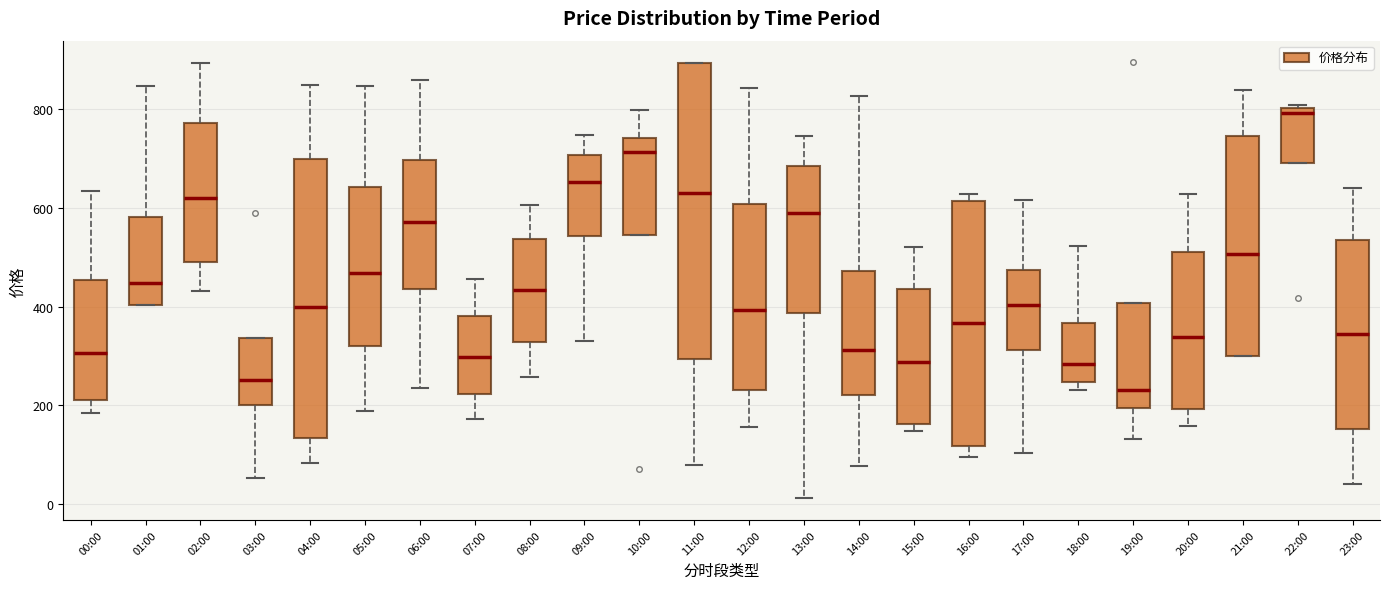

Reading left to right, transcribe this box plot: for each box, give where its median line is, the range the box spans, and where its two whiskers end, as read against the y-axis. The values are not printed on the chart, so give them approximately, as read against the axis.

00:00: median 300, box 220 to 460, whiskers 180 to 640
01:00: median 440, box 400 to 580, whiskers 400 to 840
02:00: median 620, box 500 to 780, whiskers 440 to 900
03:00: median 260, box 200 to 340, whiskers 60 to 340
04:00: median 400, box 140 to 700, whiskers 80 to 840
05:00: median 460, box 320 to 640, whiskers 180 to 840
06:00: median 580, box 440 to 700, whiskers 240 to 860
07:00: median 300, box 220 to 380, whiskers 180 to 460
08:00: median 440, box 320 to 540, whiskers 260 to 600
09:00: median 660, box 540 to 700, whiskers 340 to 740
10:00: median 720, box 540 to 740, whiskers 540 to 800
11:00: median 620, box 300 to 900, whiskers 80 to 900
12:00: median 400, box 240 to 600, whiskers 160 to 840
13:00: median 580, box 380 to 680, whiskers 20 to 740
14:00: median 320, box 220 to 480, whiskers 80 to 820
15:00: median 280, box 160 to 440, whiskers 140 to 520
16:00: median 360, box 120 to 620, whiskers 100 to 620 (just above the box's upper edge)
17:00: median 400, box 320 to 480, whiskers 100 to 620
18:00: median 280, box 240 to 360, whiskers 240 (just below the box's lower edge) to 520
19:00: median 240, box 200 to 400, whiskers 140 to 400
20:00: median 340, box 200 to 520, whiskers 160 to 620
21:00: median 500, box 300 to 740, whiskers 300 to 840
22:00: median 800 (just below the box's upper edge), box 700 to 800, whiskers 700 to 800 (just above the box's upper edge)
23:00: median 340, box 160 to 540, whiskers 40 to 640